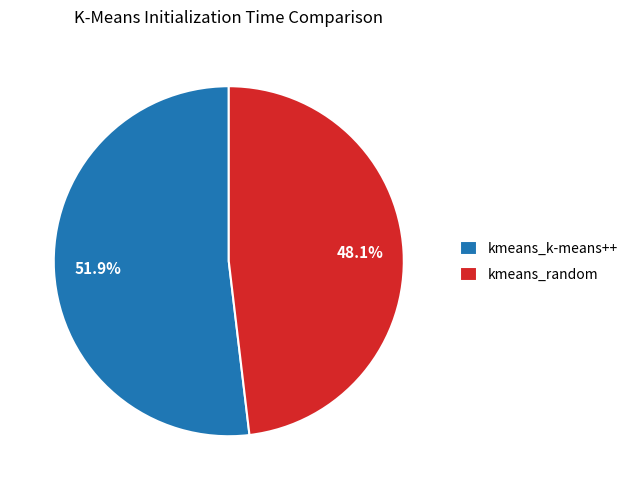

What percentage do kmeans_k-means++ and kmeans_random together represent?

100.0%